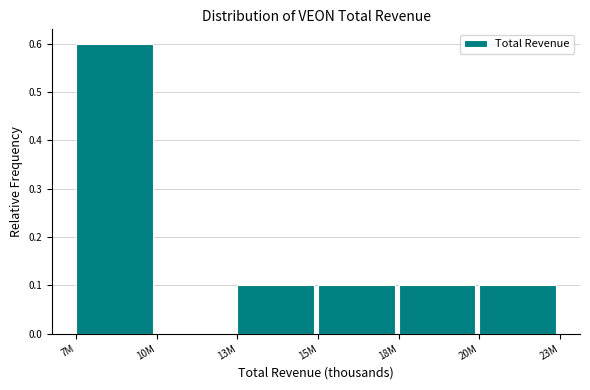

Reading left to right, extract all data points from this chart.

7M=0.6	10M=0.0	13M=0.1	15M=0.1	18M=0.1	20M=0.1